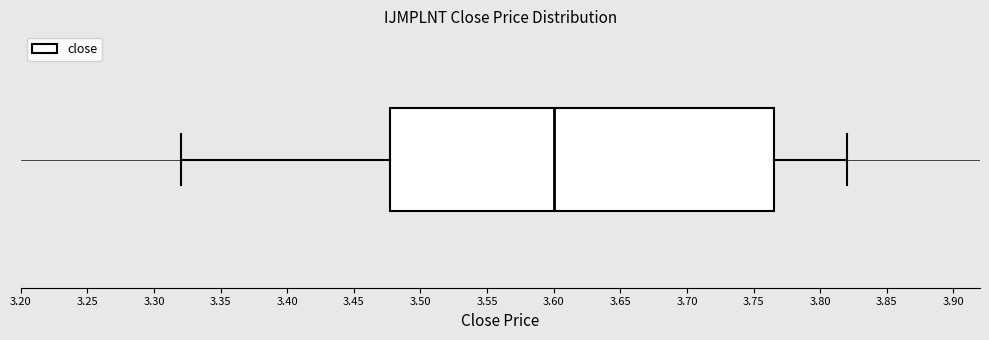

Read this box plot against the x-axis: the position of the median line, the range covered by the box, and the ends of both whiskers. The values are not printed on the chart, so give them approximately, as read against the axis.

median 3.600, box 3.480 to 3.765, whiskers 3.320 to 3.820